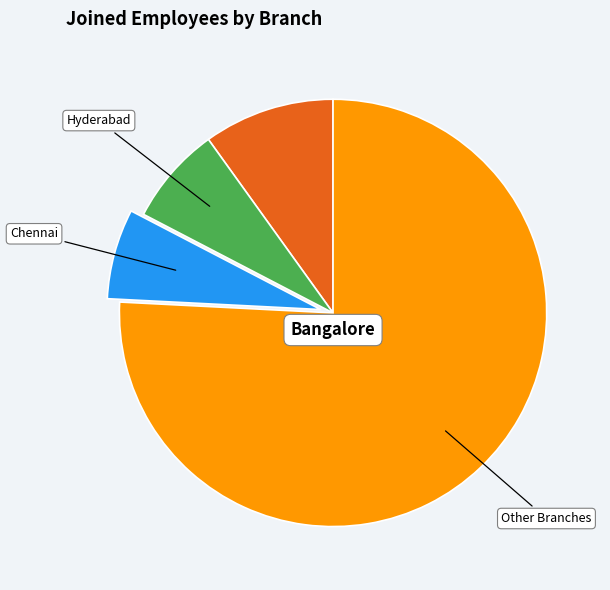

Which slice is the smallest?

Chennai